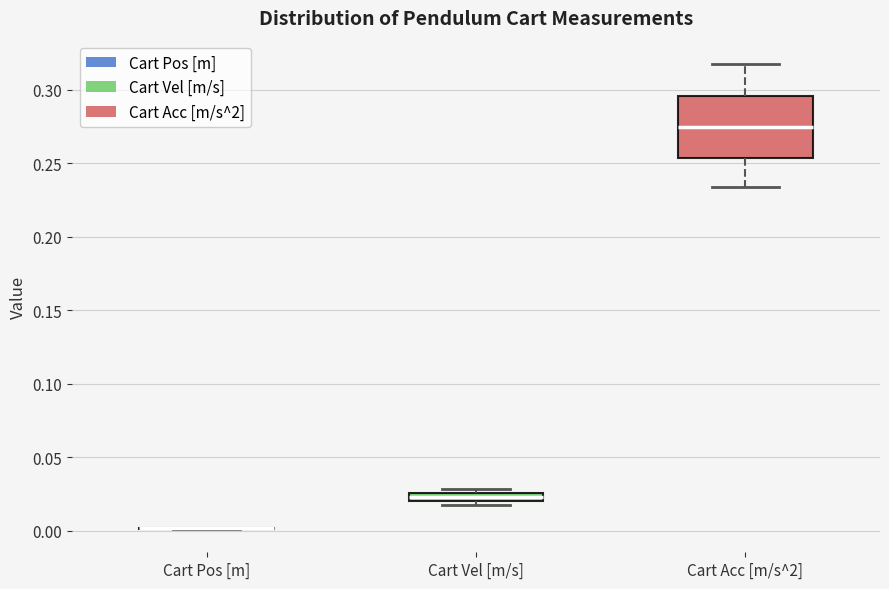

Where does the upper whisker of the box for Cart Acc [m/s^2] end on the y-axis? The values are not printed on the chart, so give them approximately, as read against the axis.

0.320